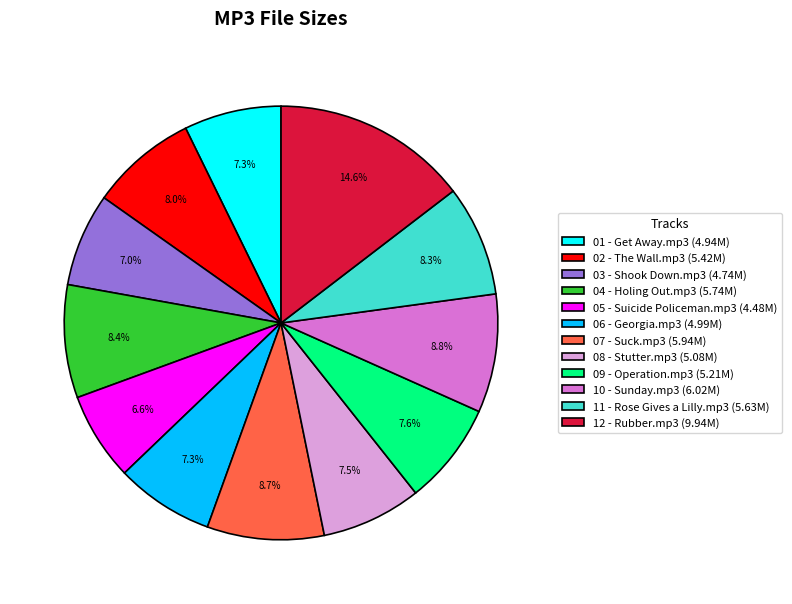

Does 06 - Georgia.mp3 account for over 50% of the chart?

No